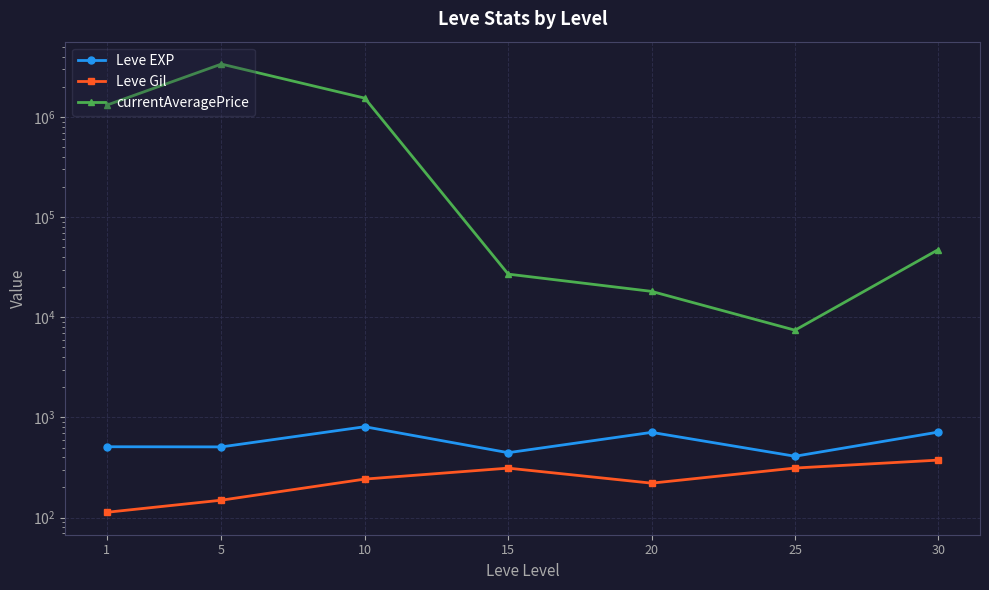

Which series has the largest range (max minus min)?

currentAveragePrice